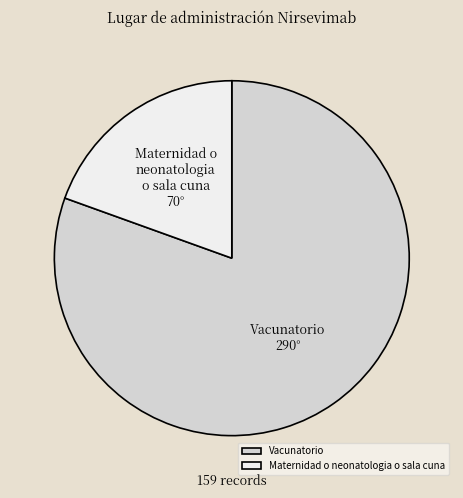

Rank the categories by value from highest to lowest.

Vacunatorio, Maternidad o neonatologia o sala cuna